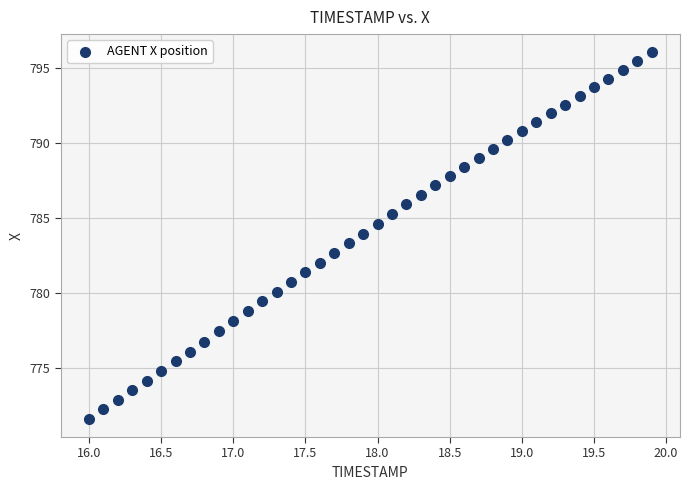

What is the range of X values (max minus min)?

3.9